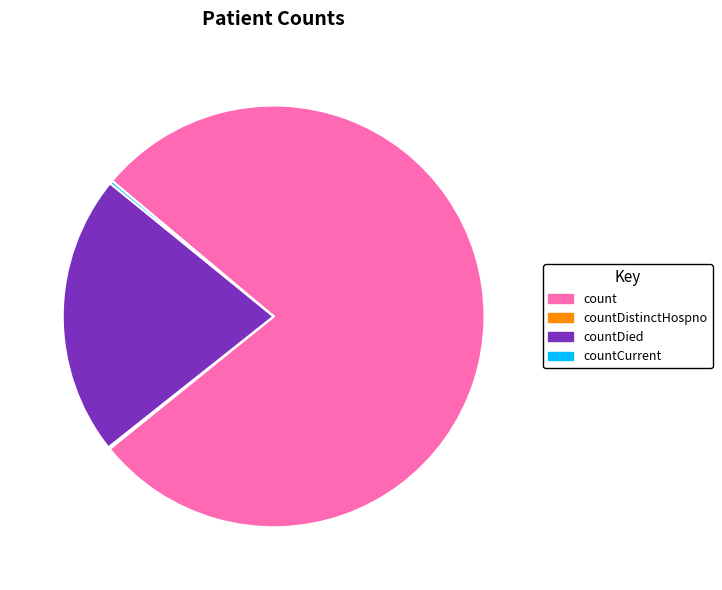

True or false: countDied accounts for 22% of the total.

True